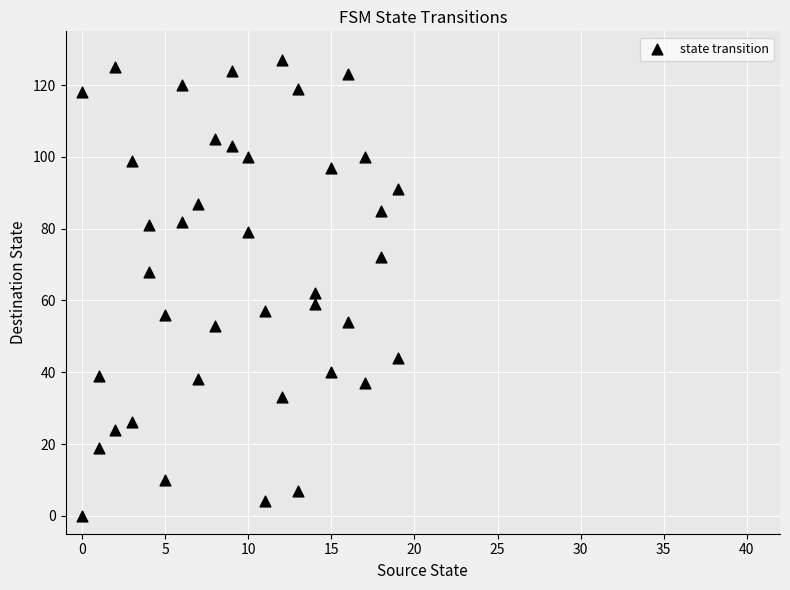

What is the range of X values (max minus min)?

19